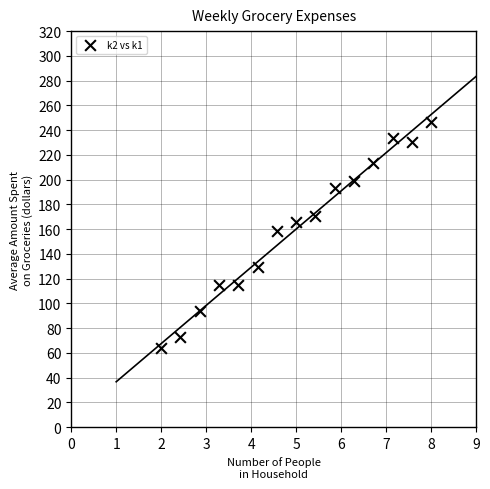

What Y value in the scatter plot is closest to 155?

158.3